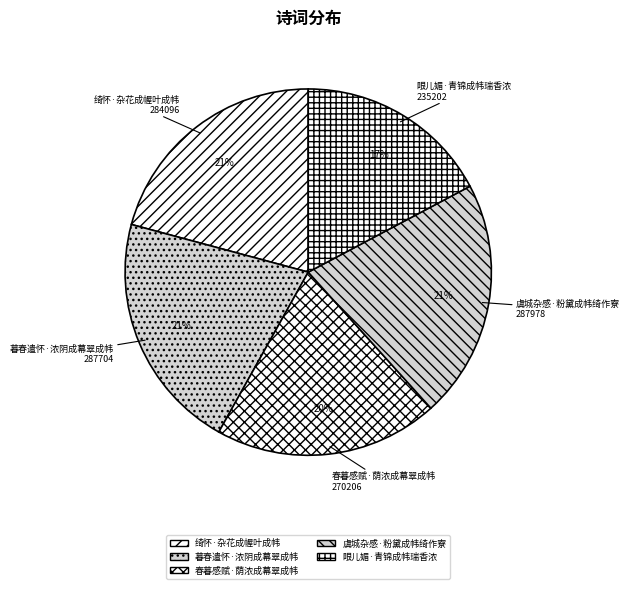

How many segments does this pie chart have?

5